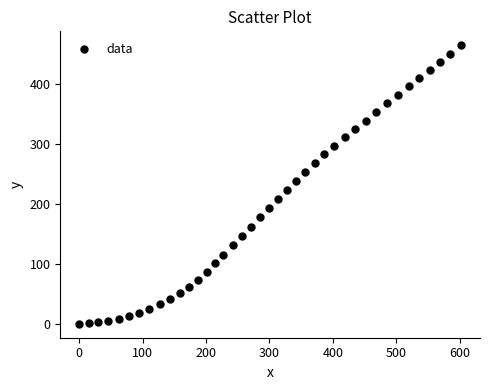

What is the range of X values (max minus min)?

602.2